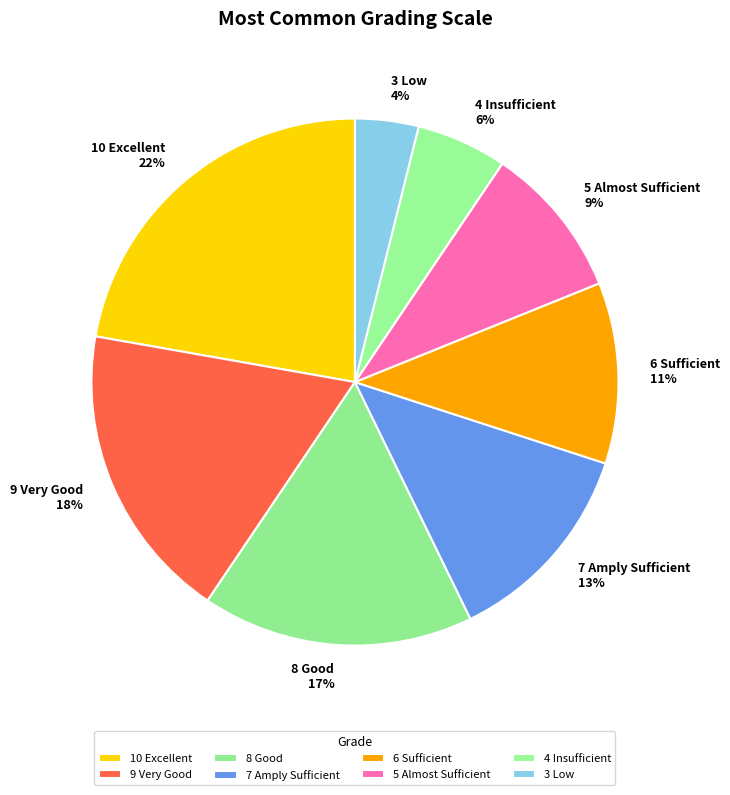

How many slices are in this pie chart?

8